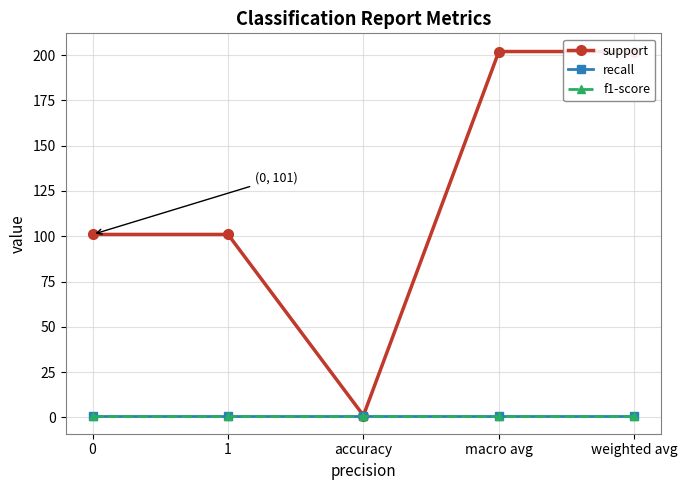

List the labels in order of support value, smallest first.

accuracy, 0, 1, macro avg, weighted avg